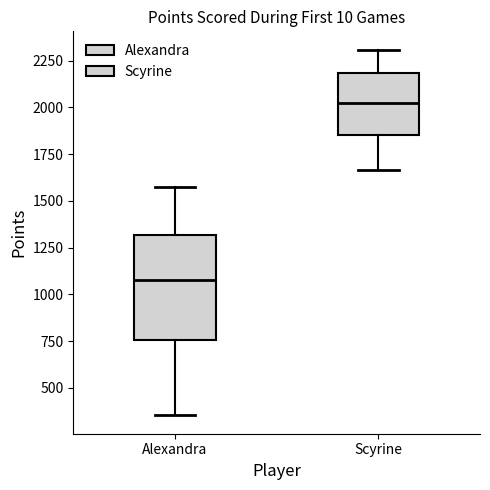

Reading left to right, read every box against the y-axis: the position of its median line, the range the box covers, and the ends of its whiskers. The values are not printed on the chart, so give them approximately, as read against the axis.

Alexandra: median 1100, box 750 to 1300, whiskers 350 to 1600
Scyrine: median 2000, box 1850 to 2200, whiskers 1650 to 2300